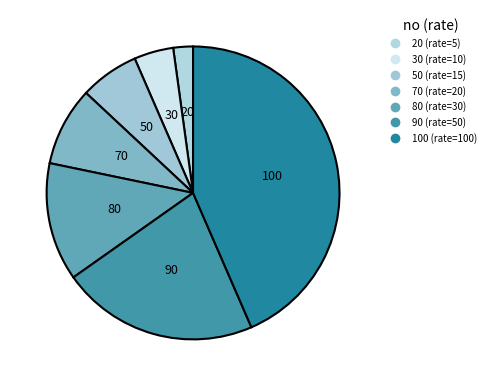

Count the number of slices in the pie.

7